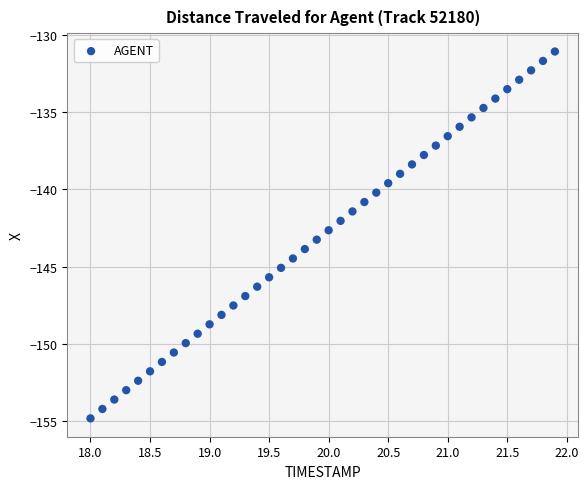

What is the range of X values (max minus min)?

3.9